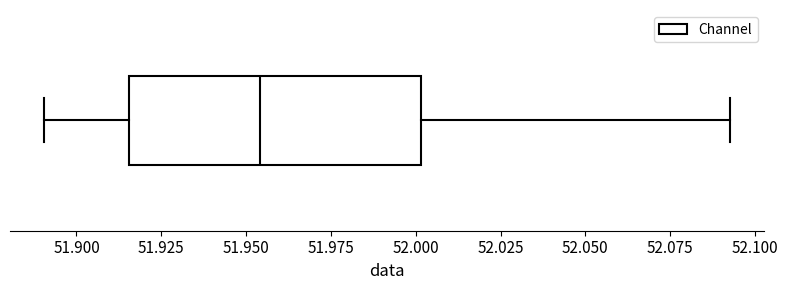

Transcribe this box plot: give where the median line is, the range the box spans, and where the two whiskers end, as read against the x-axis. The values are not printed on the chart, so give them approximately, as read against the axis.

median 51.955, box 51.915 to 52.000, whiskers 51.890 to 52.095